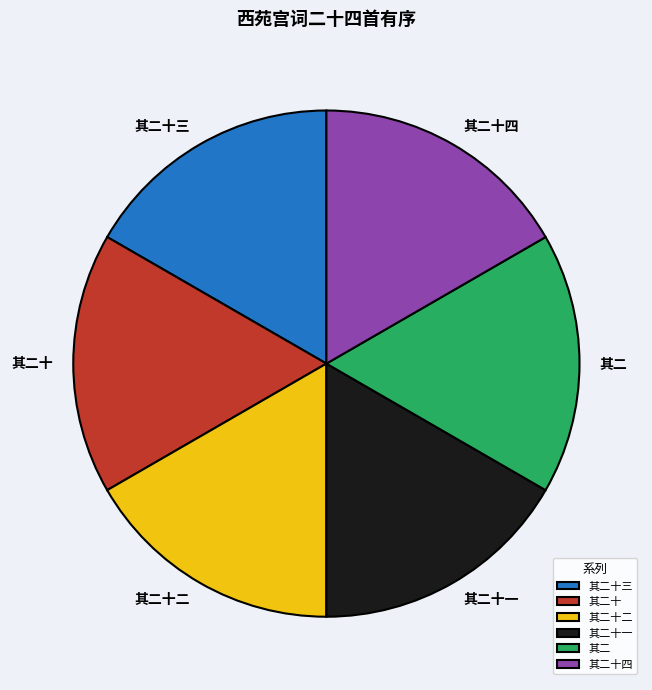

Combined, do 其二十 and 其二十一 account for over 50%?

No